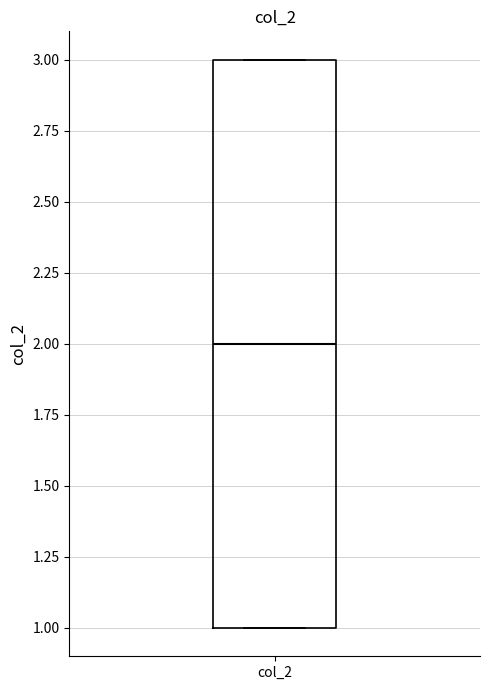

Where does the median line of the box for col_2 sit on the y-axis? The values are not printed on the chart, so give them approximately, as read against the axis.

2